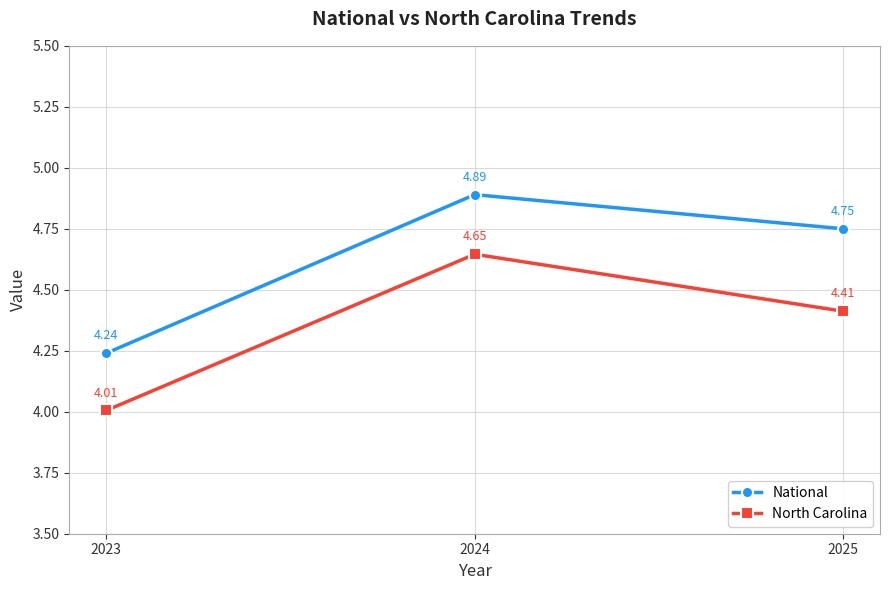

At how many categories does at least one series exceed 4?

3